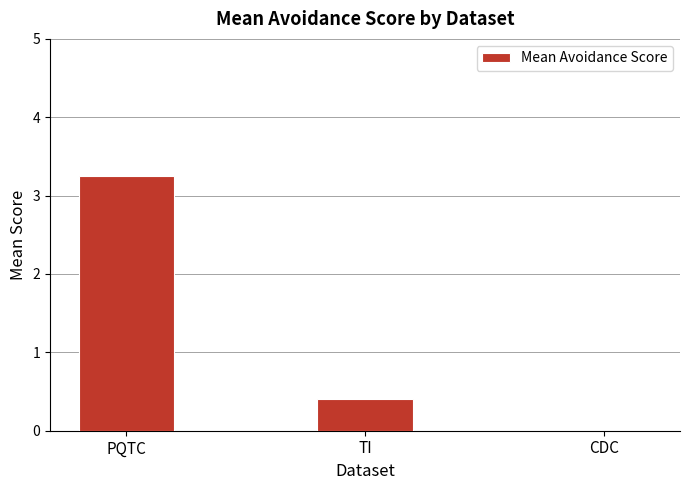

Are the bars grouped side by side (vs. stacked)?

No